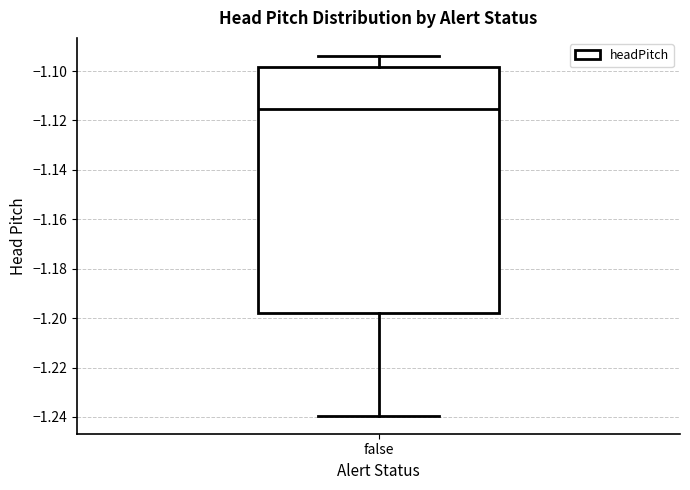

Read this box plot against the y-axis: the position of the median line, the range covered by the box, and the ends of both whiskers. The values are not printed on the chart, so give them approximately, as read against the axis.

median -1.116, box -1.198 to -1.098, whiskers -1.240 to -1.094